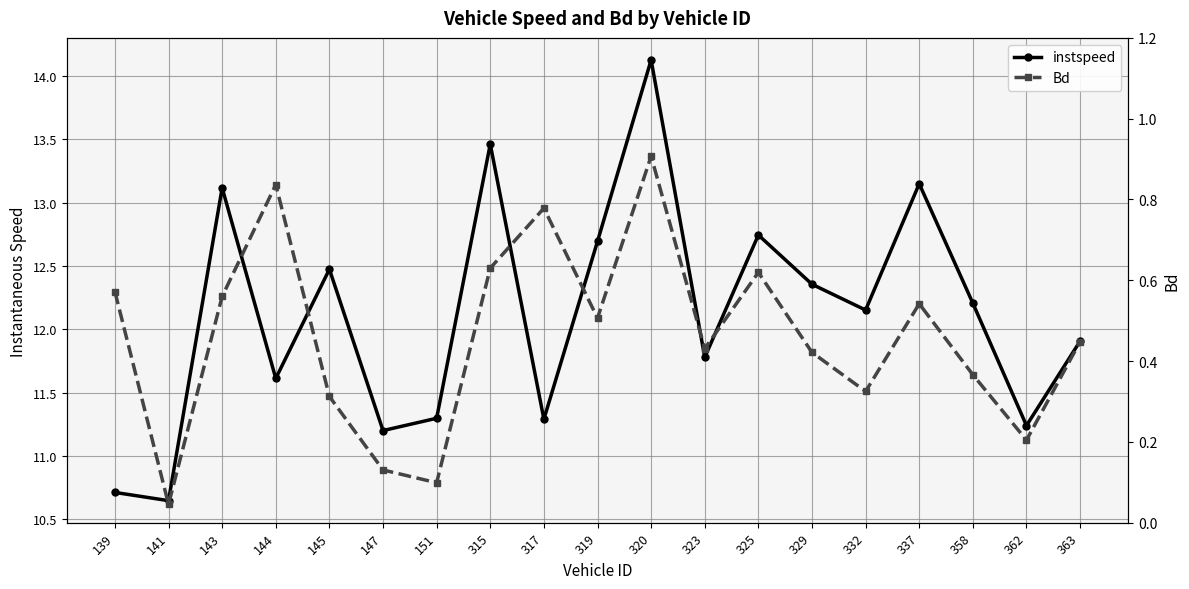

List the series in order of their peak value, highest first.

instspeed, Bd